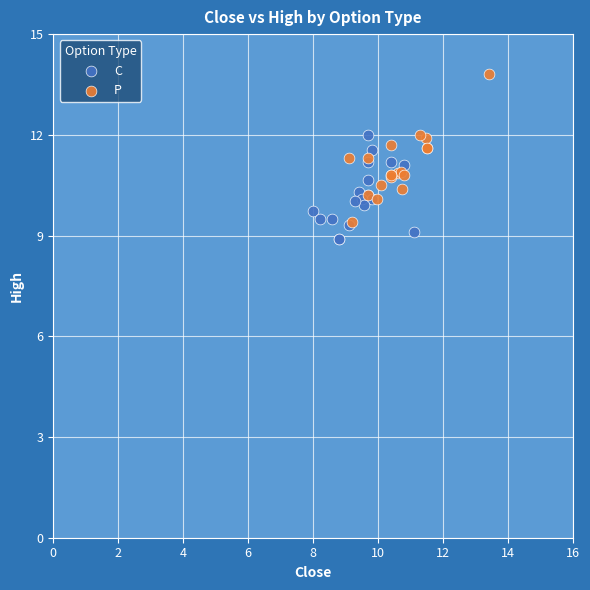

Which series has the widest spread of Y values?

P